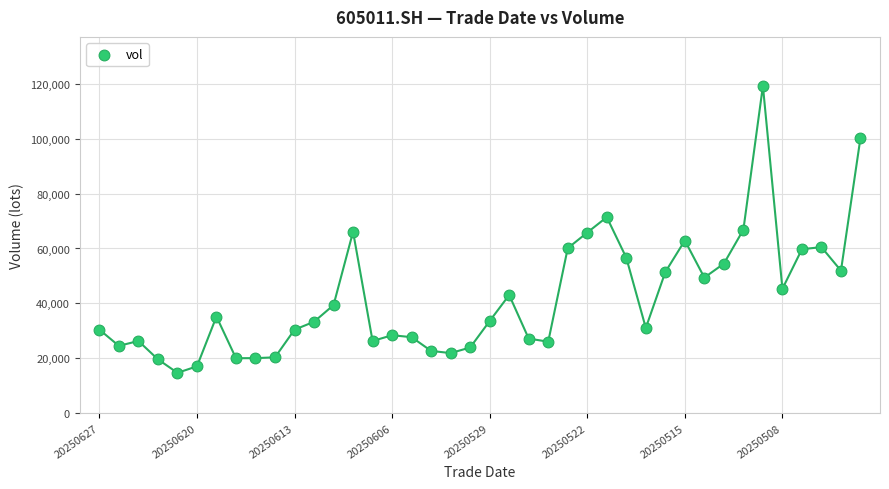

What is the range of Y values (max minus min)?

104524.3